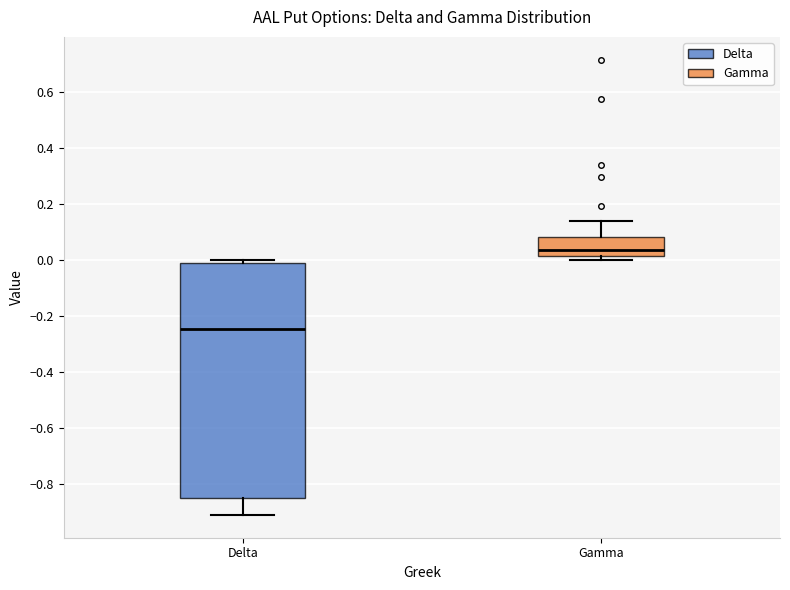

Reading left to right, transcribe this box plot: for each box, give where its median line is, the range the box spans, and where its two whiskers end, as read against the y-axis. The values are not printed on the chart, so give them approximately, as read against the axis.

Delta: median -0.24, box -0.84 to 0.00, whiskers -0.90 to 0.00 (just above the box's upper edge)
Gamma: median 0.04, box 0.02 to 0.08, whiskers 0.00 to 0.14